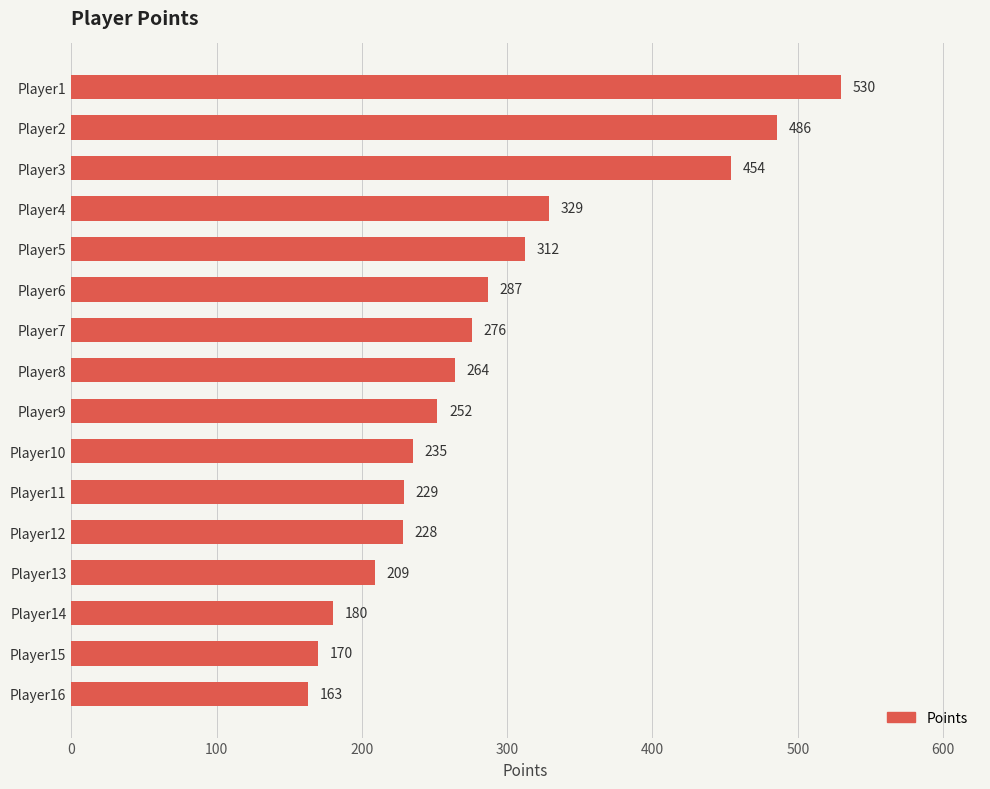

List the labels in order of value, smallest first.

Player16, Player15, Player14, Player13, Player12, Player11, Player10, Player9, Player8, Player7, Player6, Player5, Player4, Player3, Player2, Player1